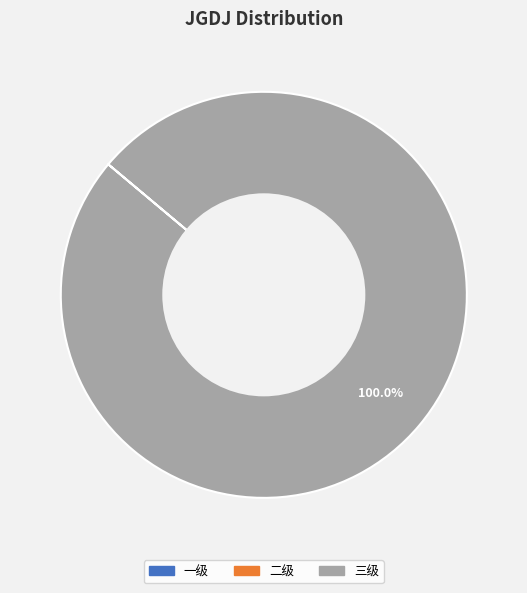

Is there any slice that represents more than half of the pie?

Yes